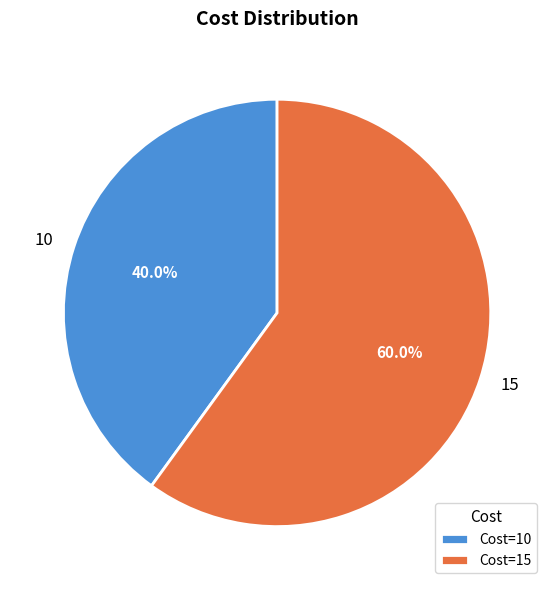

Is there a majority slice in this chart?

Yes